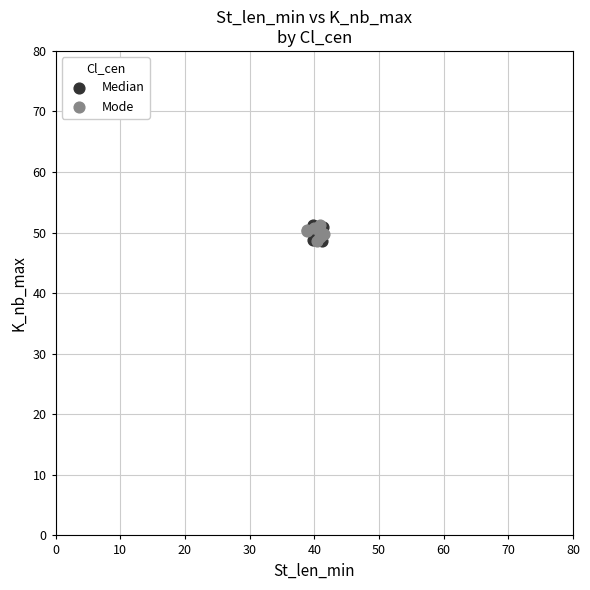

What are all the series names shown in the legend?

Median, Mode